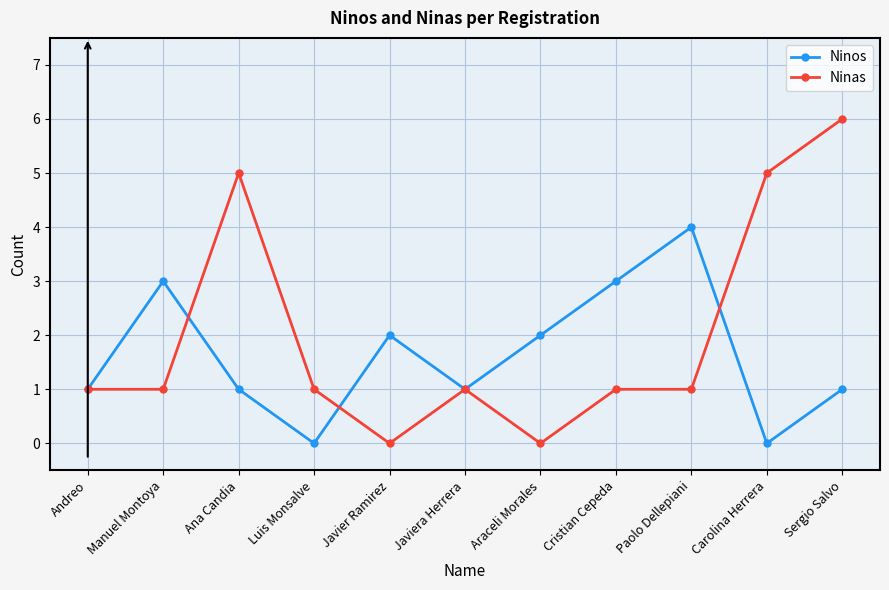

Reading left to right, list all the values displayed in this chart.

Ninos: Andreo=1	Manuel Montoya=3	Ana Candia=1	Luis Monsalve=0	Javier Ramirez=2	Javiera Herrera=1	Araceli Morales=2	Cristian Cepeda=3	Paolo Dellepiani=4	Carolina Herrera=0	Sergio Salvo=1
Ninas: Andreo=1	Manuel Montoya=1	Ana Candia=5	Luis Monsalve=1	Javier Ramirez=0	Javiera Herrera=1	Araceli Morales=0	Cristian Cepeda=1	Paolo Dellepiani=1	Carolina Herrera=5	Sergio Salvo=6